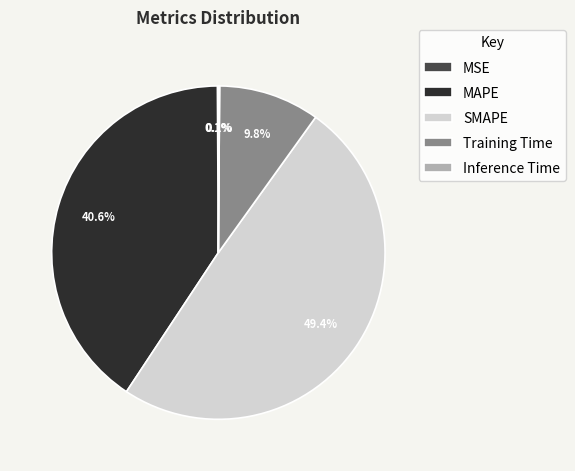

Do MAPE and SMAPE together represent more than half of the pie?

Yes